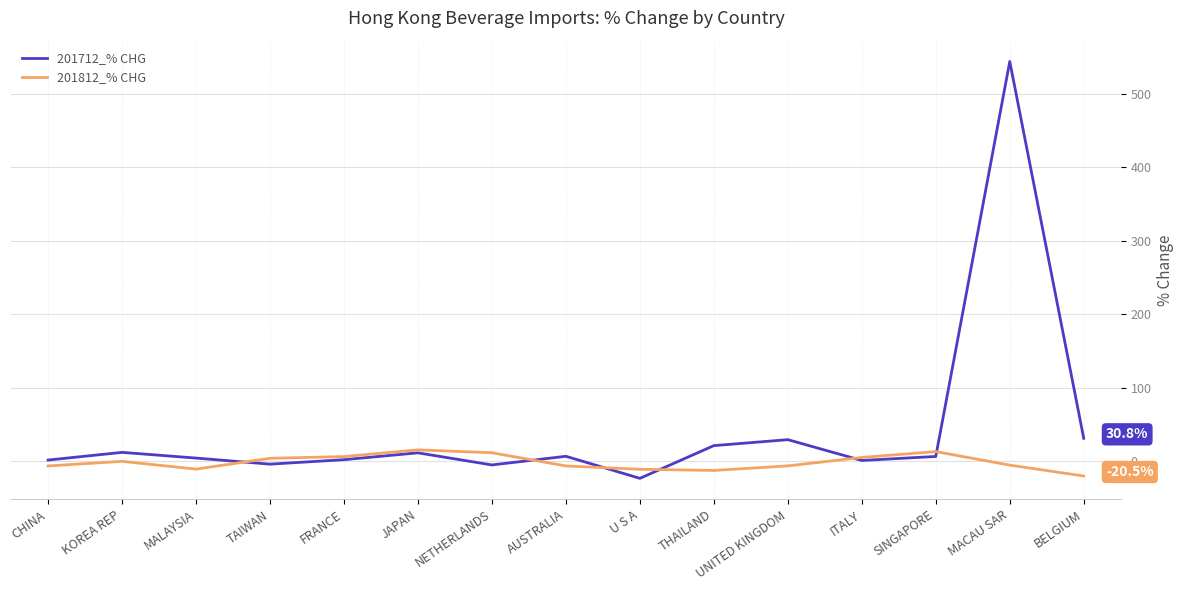

What is the difference between the highest and lowest values at MACAU SAR?

549.9